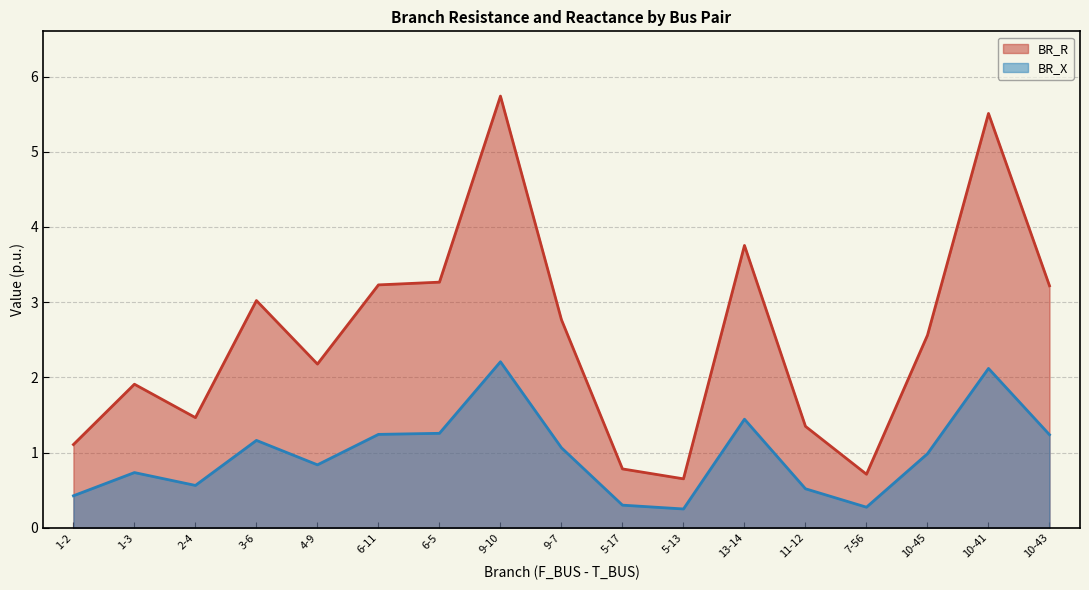

What position from the left is 7-56?

14